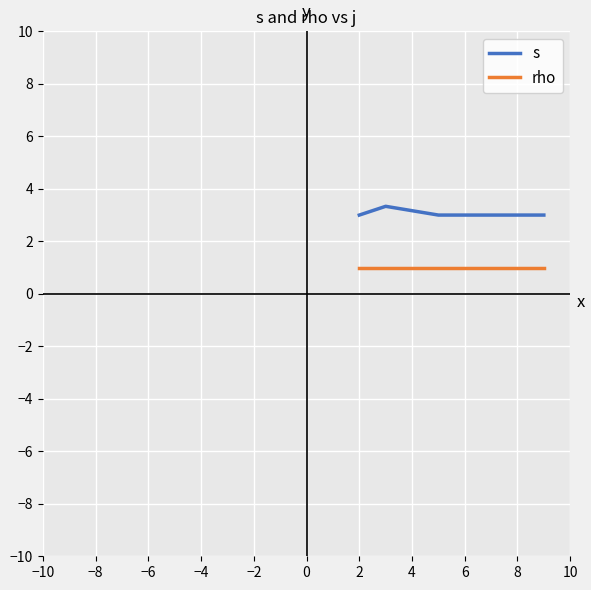

List the series in order of their peak value, lowest first.

rho, s